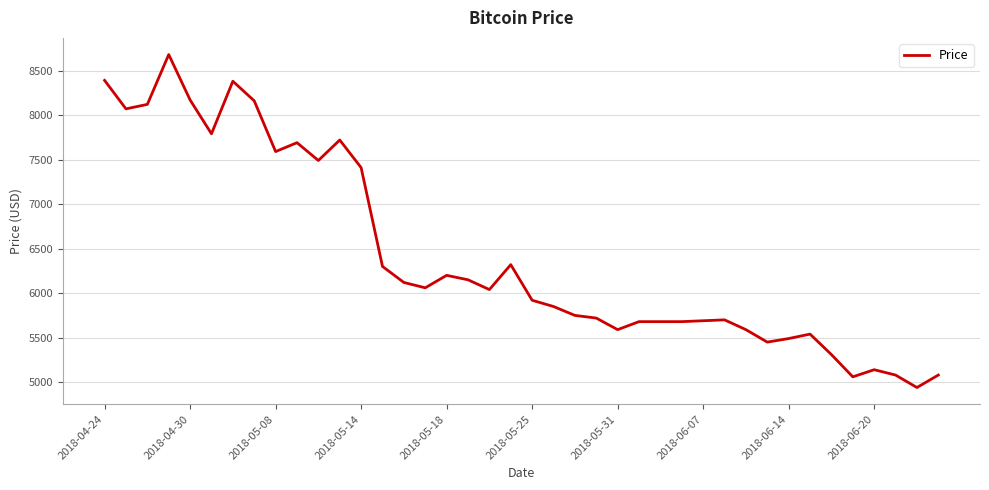

What is the smallest value displayed?

4940